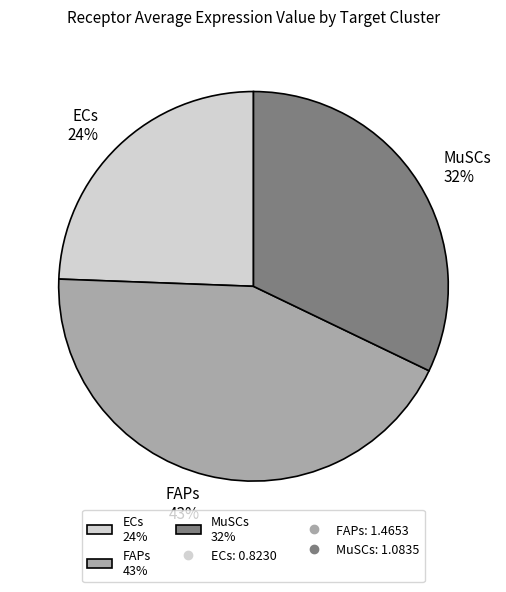

Rank the categories by value from lowest to highest.

ECs, MuSCs, FAPs